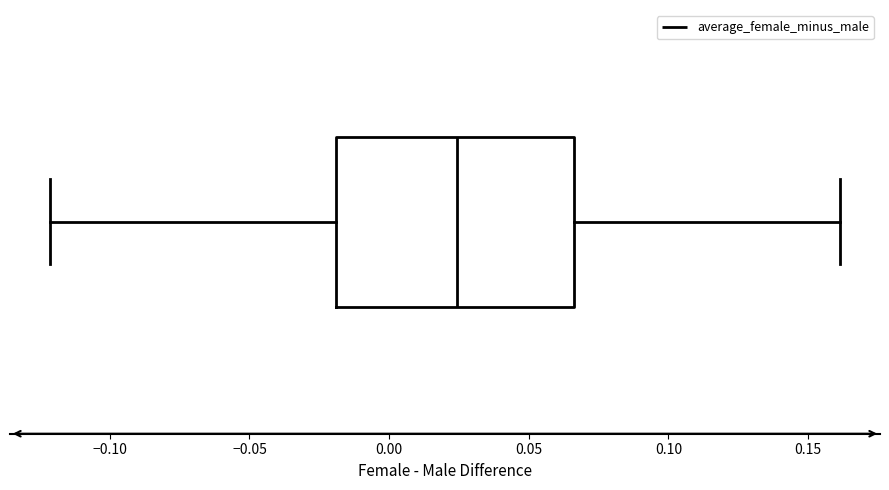

Transcribe this box plot: give where the median line is, the range the box spans, and where the two whiskers end, as read against the x-axis. The values are not printed on the chart, so give them approximately, as read against the axis.

median 0.025, box -0.020 to 0.065, whiskers -0.120 to 0.160